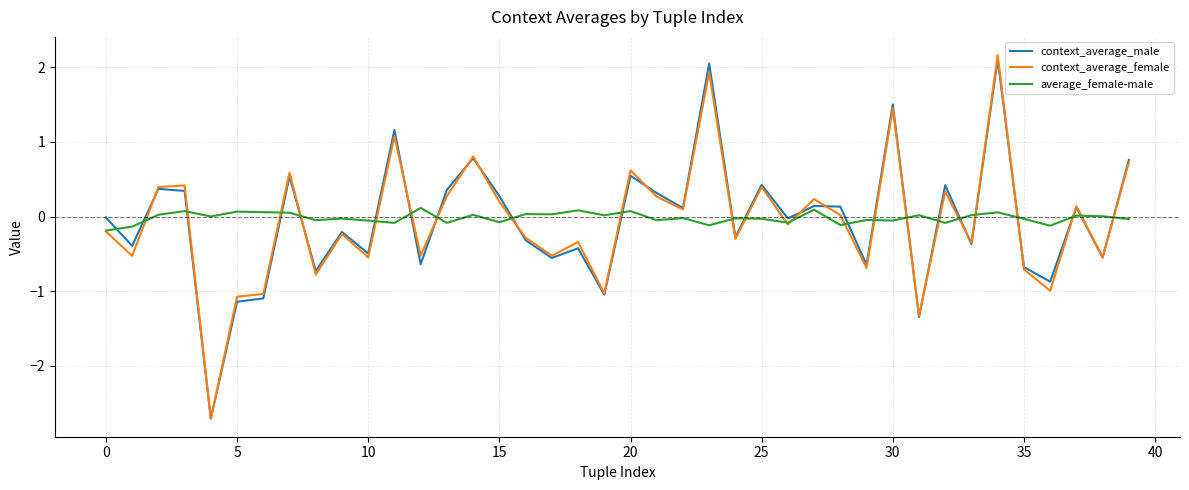

What is the smallest value displayed?

-2.7